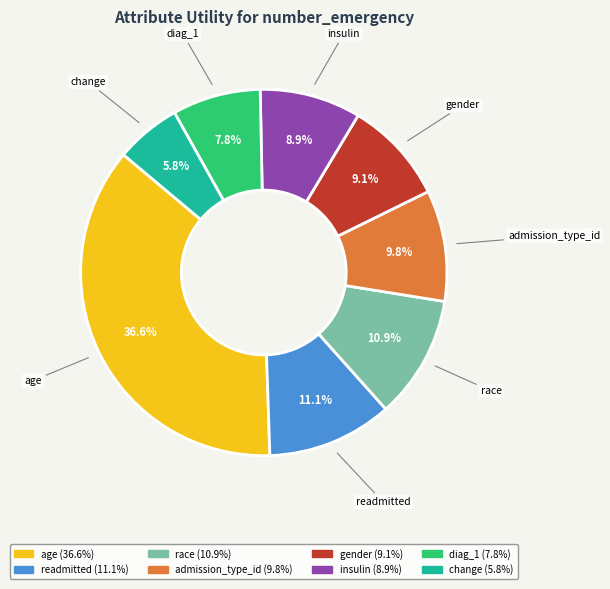

To the nearest percent, what portion does age represent?

37%